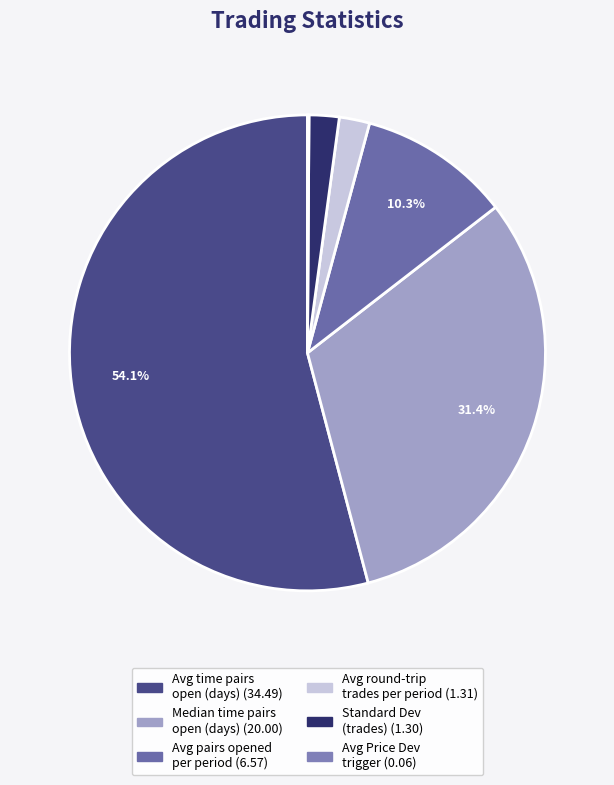

How many slices are in this pie chart?

6